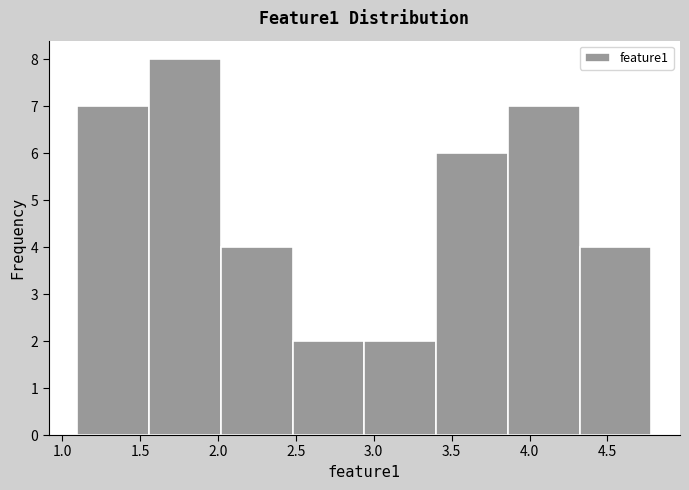

Reading left to right, transcribe this chart: for each bar, give the range it covers on the x-axis and its height. Neither the bar edges nor the heights are printed on the chart, so give them approximately, as read against the axes.

1.10 to 1.55: 7
1.55 to 2.00: 8
2.00 to 2.50: 4
2.50 to 2.95: 2
2.95 to 3.40: 2
3.40 to 3.85: 6
3.85 to 4.30: 7
4.30 to 4.80: 4